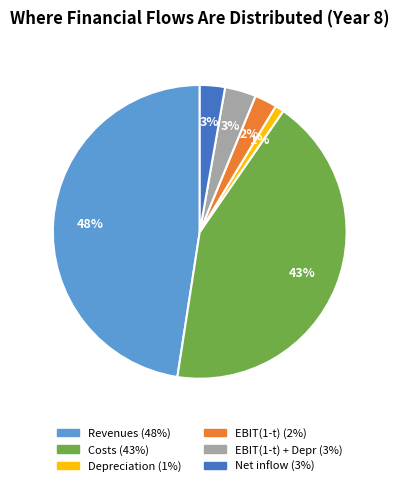

Is there a majority slice in this chart?

No